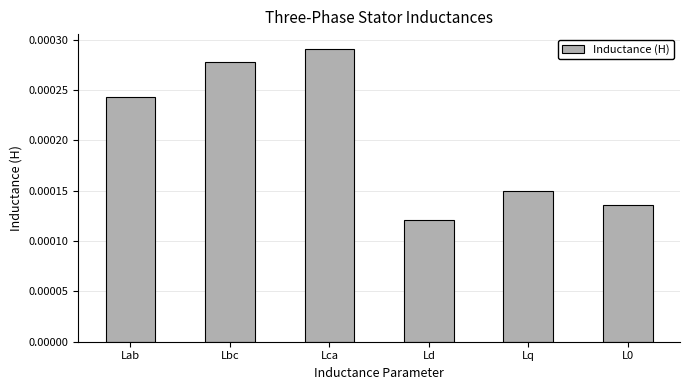

What is the label of the 2nd bar from the left?

Lbc